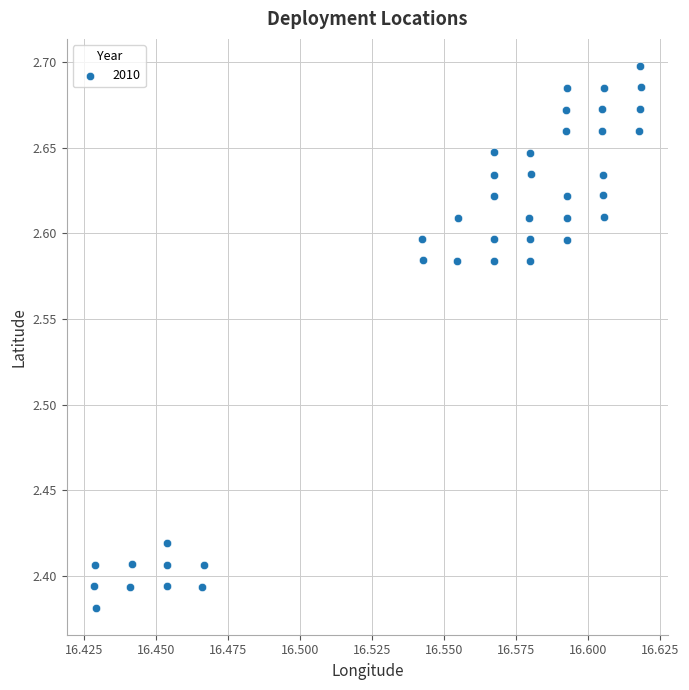

What is the range of Y values (max minus min)?

0.3